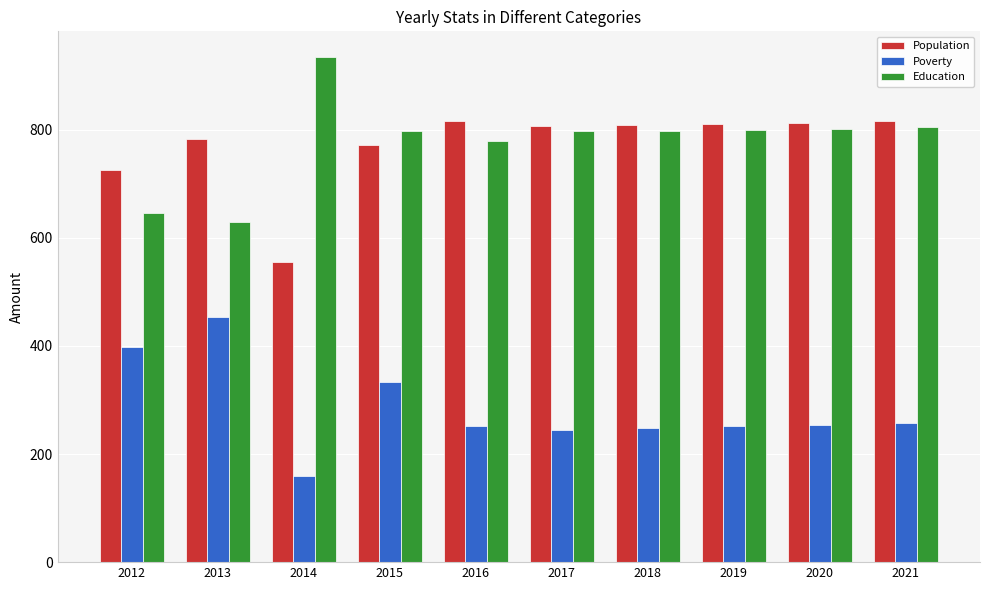

How many bars are there in each group?

3